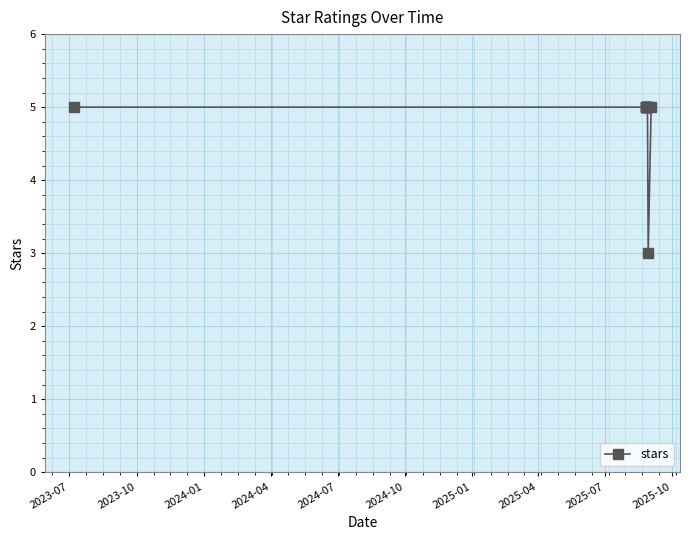

True or false: the data shows 2 at 2025-04.

False